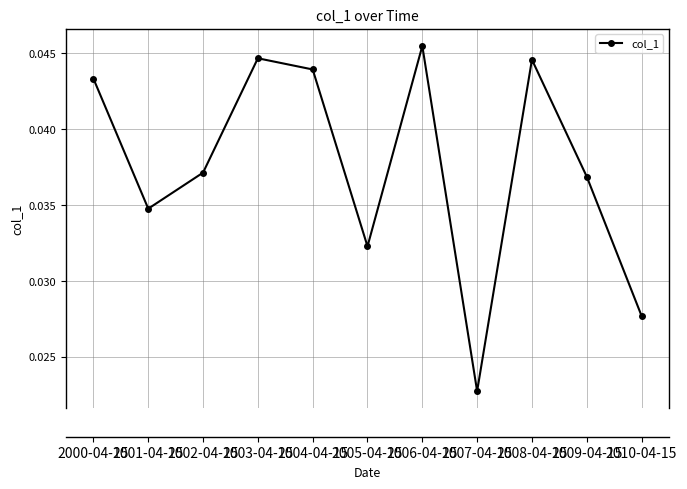

At which category does the data reach its first local peak?

2003-04-15